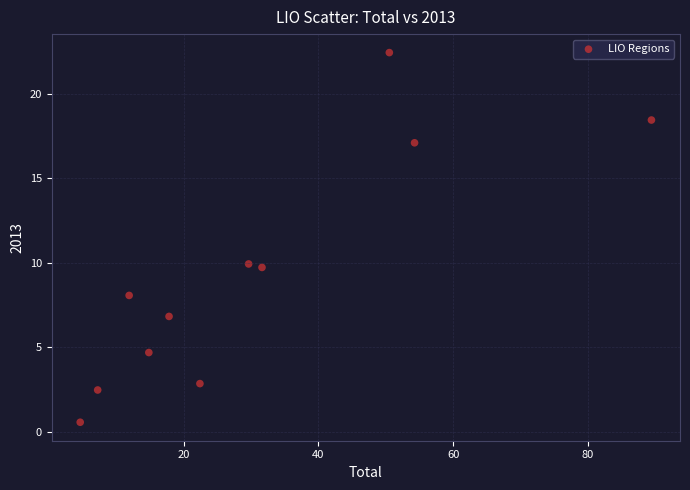

What is the average Y value?

9.4